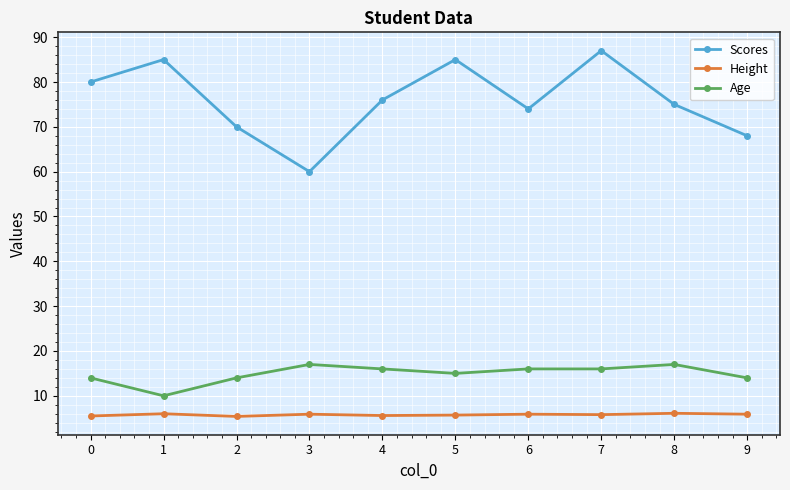

What is the difference between the maximum and minimum values in the Age series?

7.0